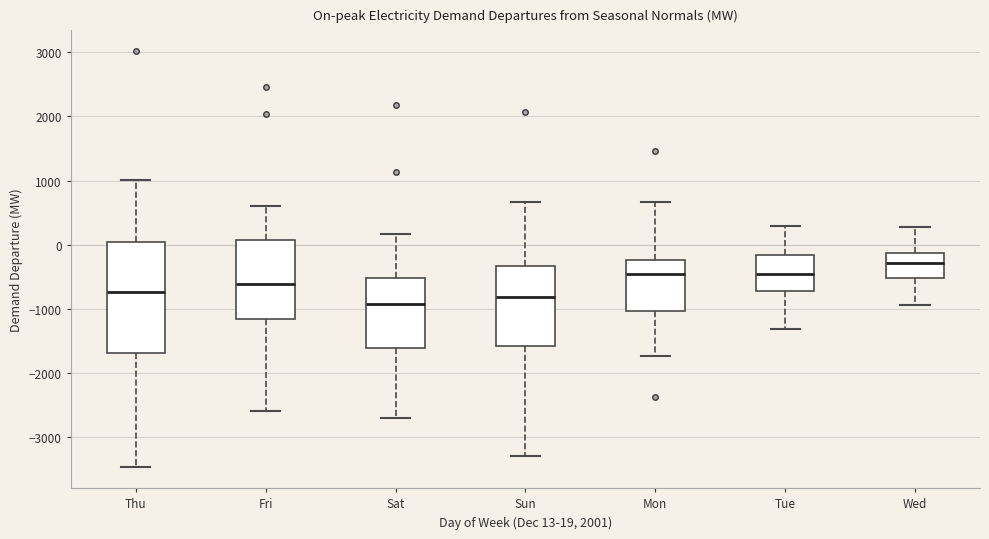

Reading left to right, transcribe this box plot: for each box, give where its median line is, the range the box spans, and where its two whiskers end, as read against the y-axis. The values are not printed on the chart, so give them approximately, as read against the axis.

Thu: median -700, box -1700 to 0, whiskers -3500 to 1000
Fri: median -600, box -1200 to 100, whiskers -2600 to 600
Sat: median -900, box -1600 to -500, whiskers -2700 to 200
Sun: median -800, box -1600 to -300, whiskers -3300 to 700
Mon: median -500, box -1000 to -200, whiskers -1700 to 700
Tue: median -500, box -700 to -200, whiskers -1300 to 300
Wed: median -300, box -500 to -100, whiskers -900 to 300